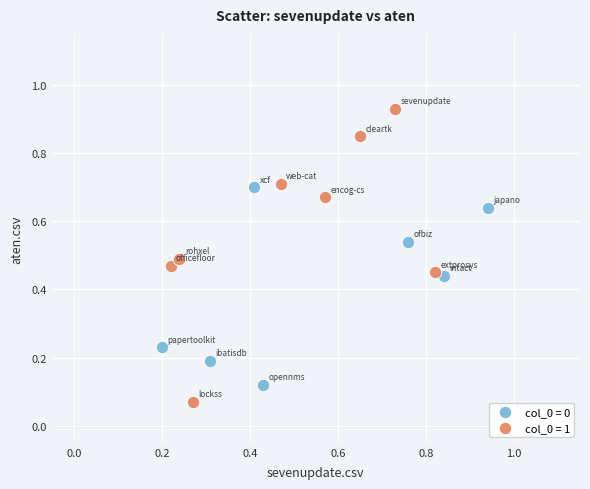

Which series reaches the maximum Y coordinate?

col_0 = 1